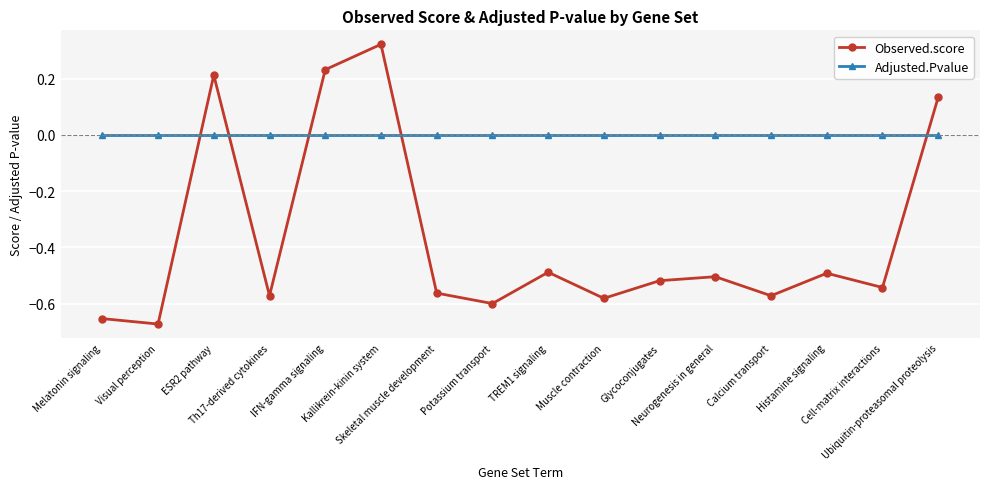

How many values in the Observed.score series are below 0?

12